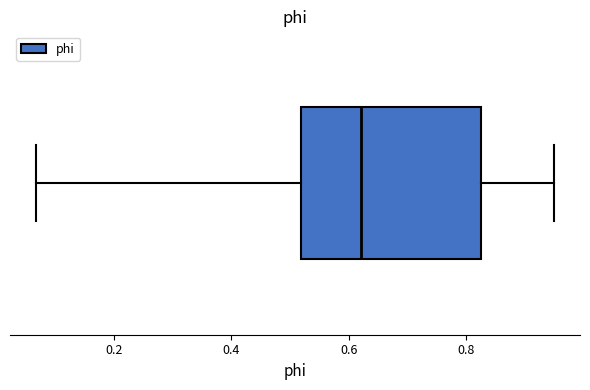

Transcribe this box plot: give where the median line is, the range the box spans, and where the two whiskers end, as read against the x-axis. The values are not printed on the chart, so give them approximately, as read against the axis.

median 0.62, box 0.52 to 0.82, whiskers 0.06 to 0.96